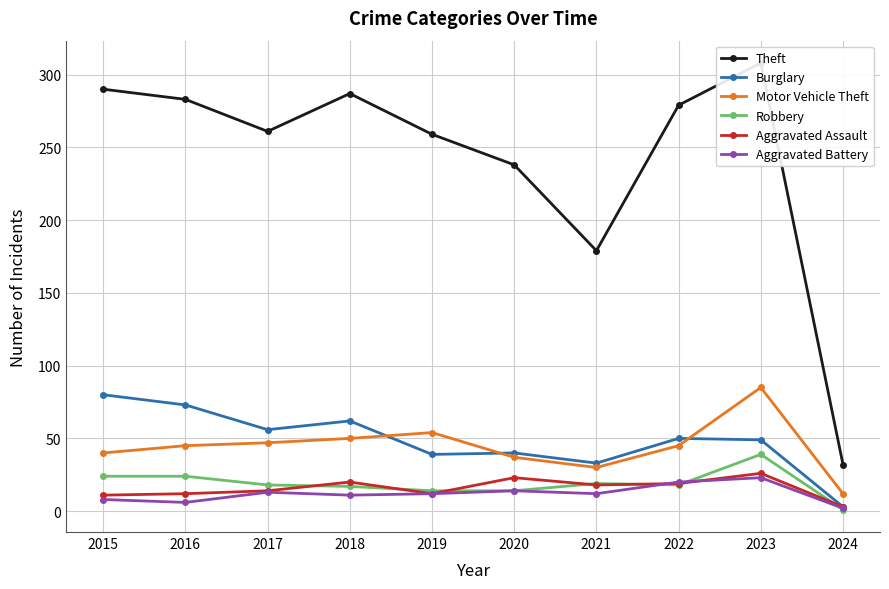

At which label does Motor Vehicle Theft reach its minimum?

2024